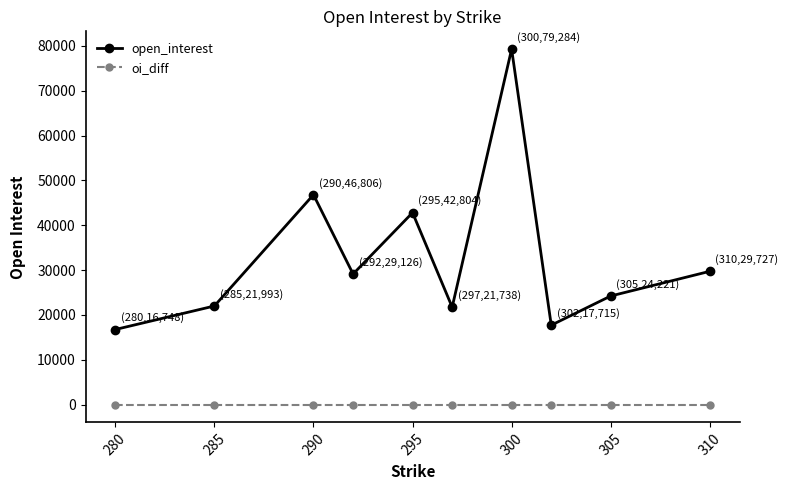

True or false: oi_diff and open_interest cross at least once.

False